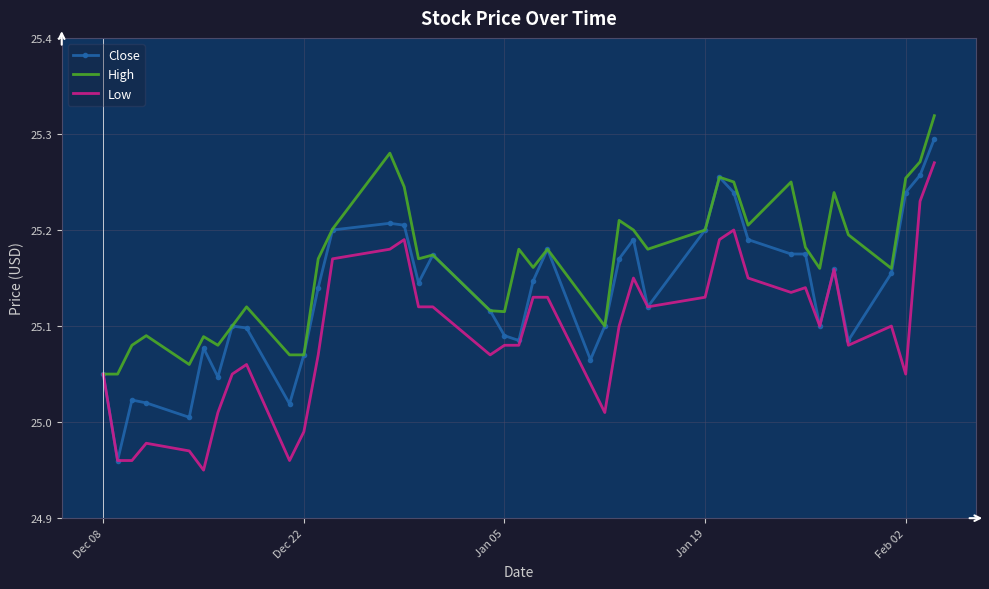

Rank the series by their maximum value, from lowest to highest.

Low, Close, High